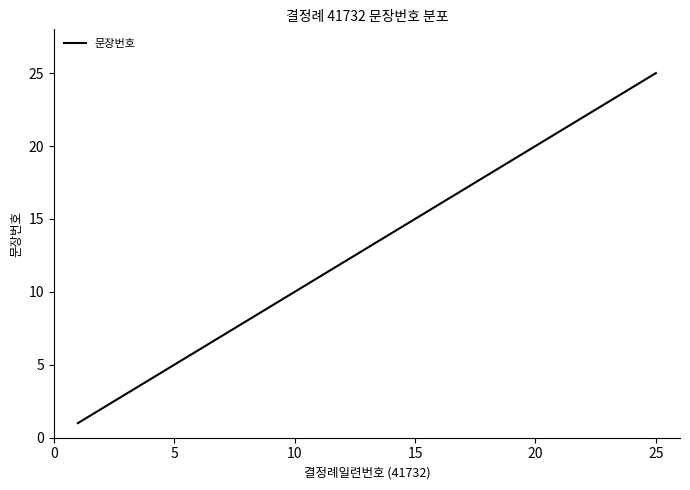

What is the maximum value shown in the chart?

25